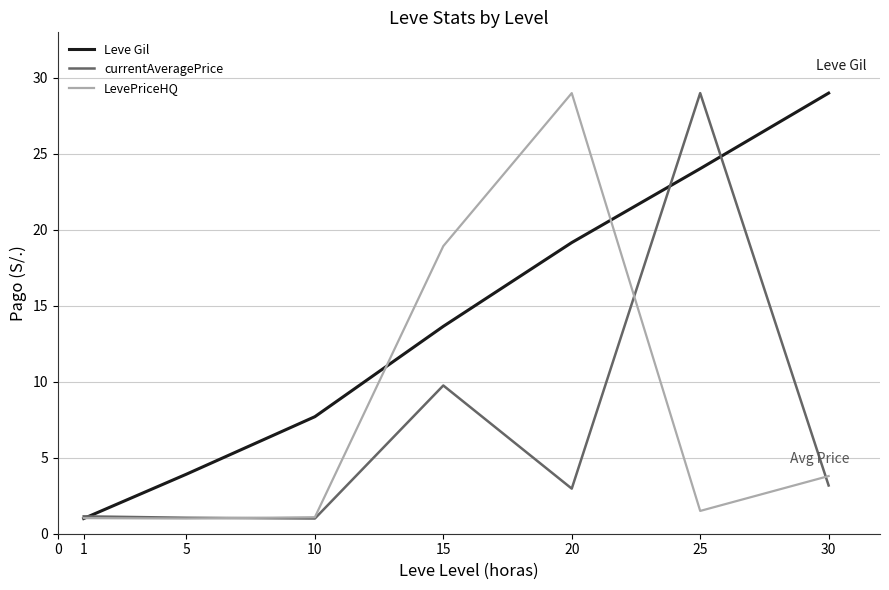

What are all the series names shown in the legend?

Leve Gil, currentAveragePrice, LevePriceHQ